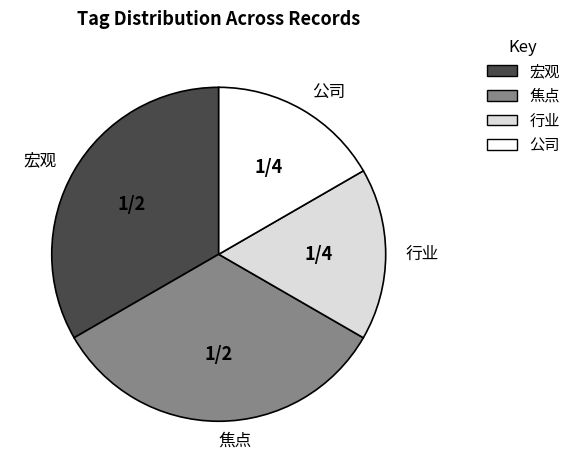

Which has a higher value, 行业 or 焦点?

焦点